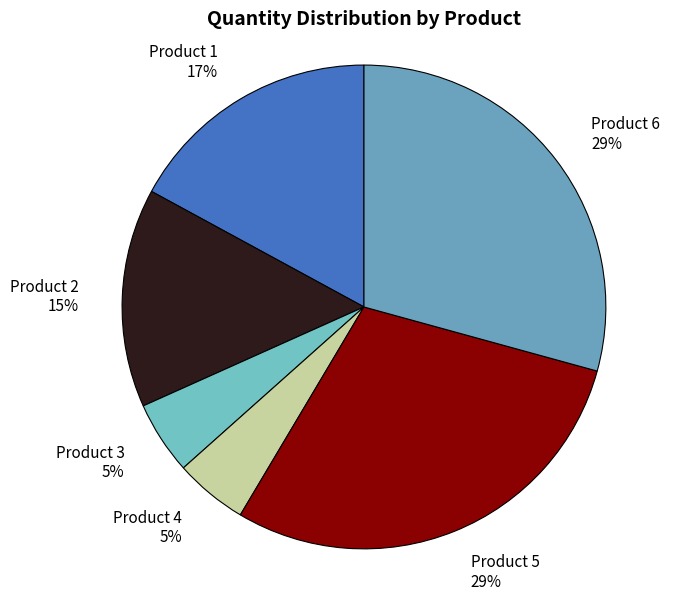

To the nearest percent, what percentage of the pie is Product 4?

5%